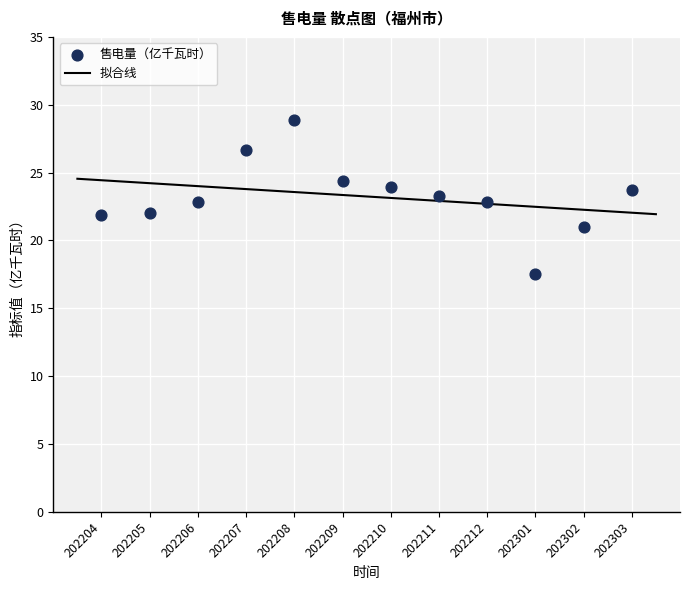

What is the range of X values (max minus min)?

11.0